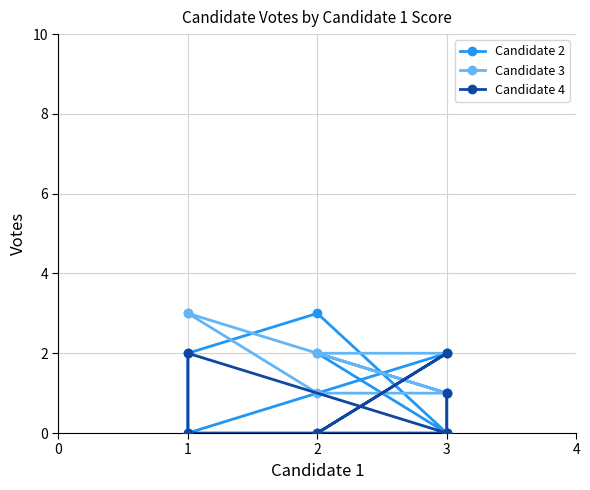

What are all the series names shown in the legend?

Candidate 2, Candidate 3, Candidate 4